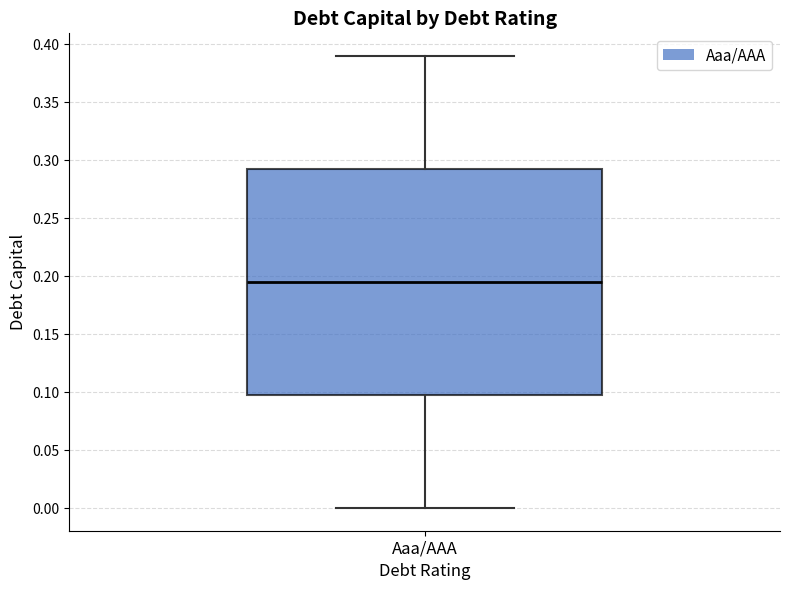

Where does the upper whisker of the box for Aaa/AAA end on the y-axis? The values are not printed on the chart, so give them approximately, as read against the axis.

0.390